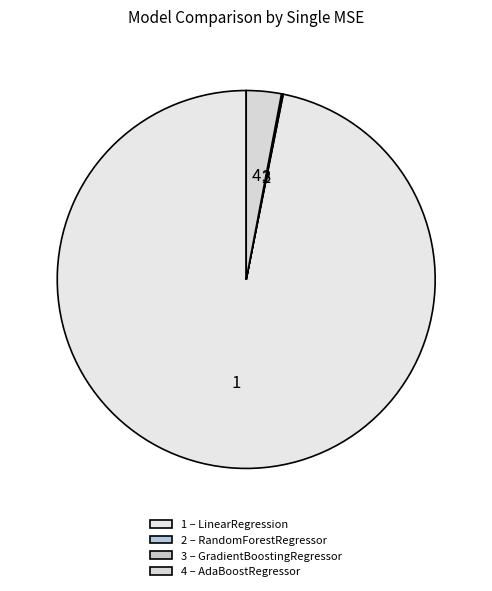

Count the number of slices in the pie.

4